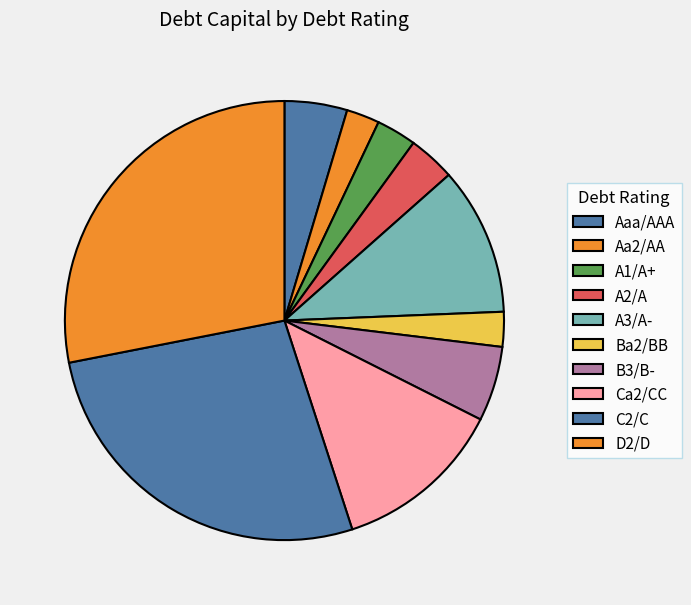

How many slices are in this pie chart?

10